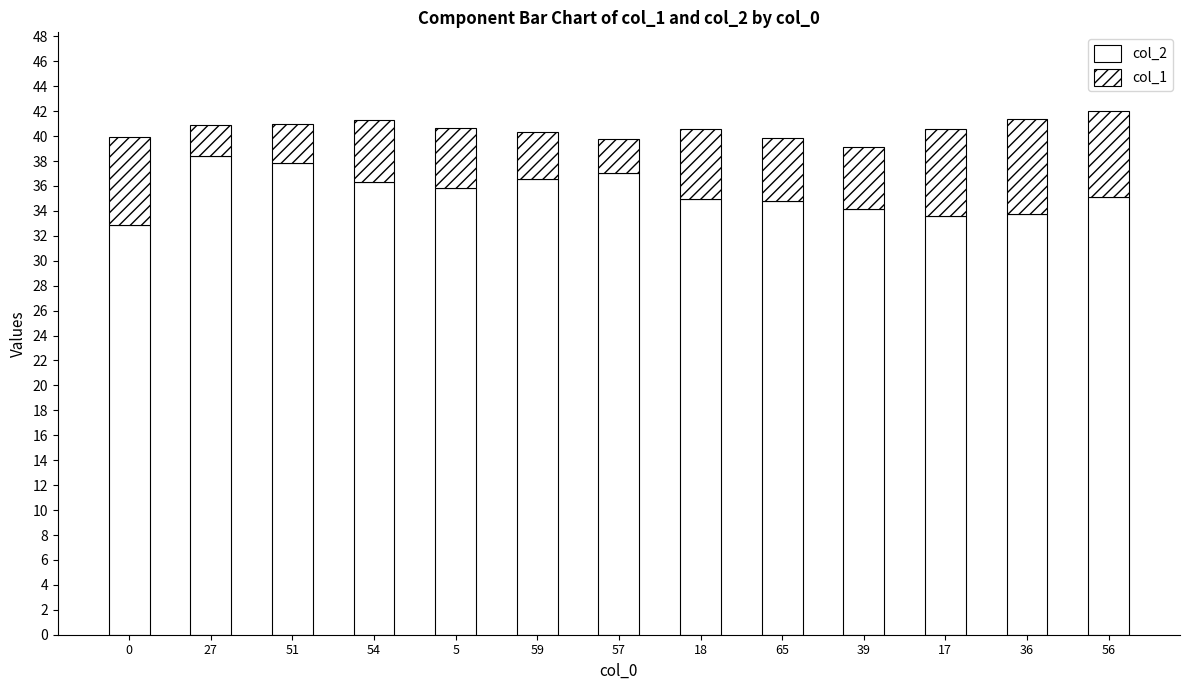

Which series has the largest range (max minus min)?

col_2